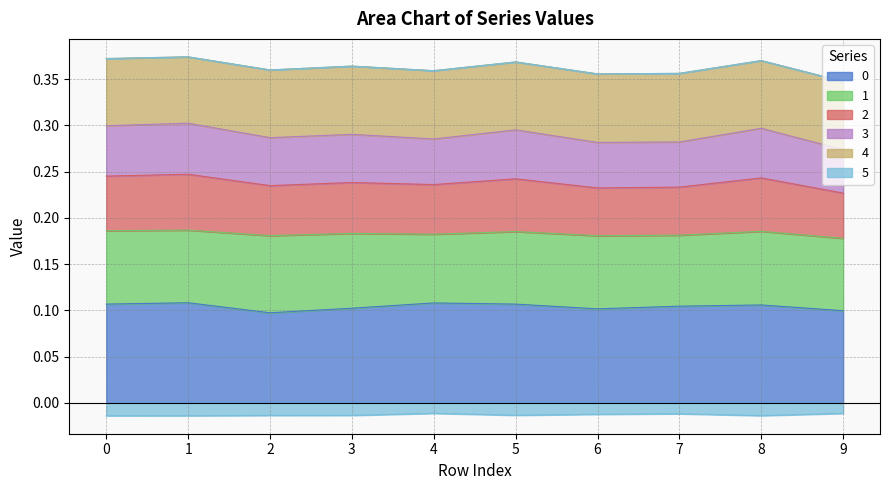

What is the average value of the 0 series?

0.1